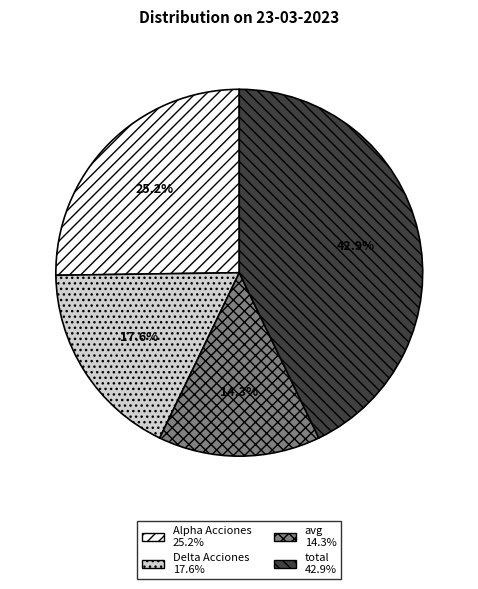

Is there any slice that represents more than half of the pie?

No